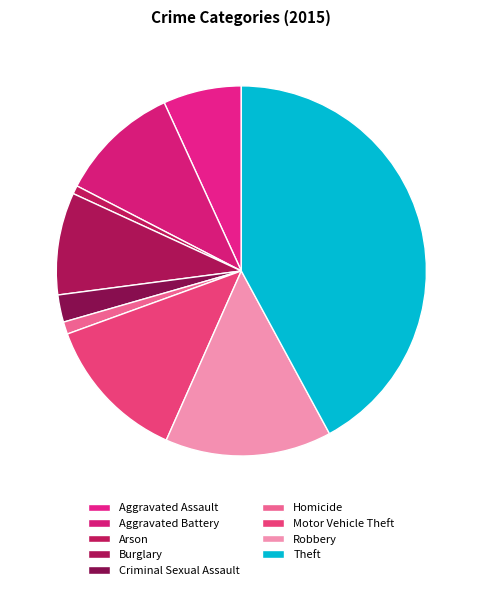

Which slice is the largest?

Theft